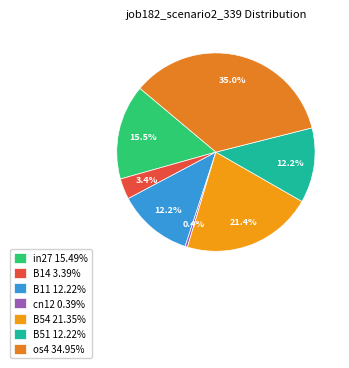

Count the number of slices in the pie.

7